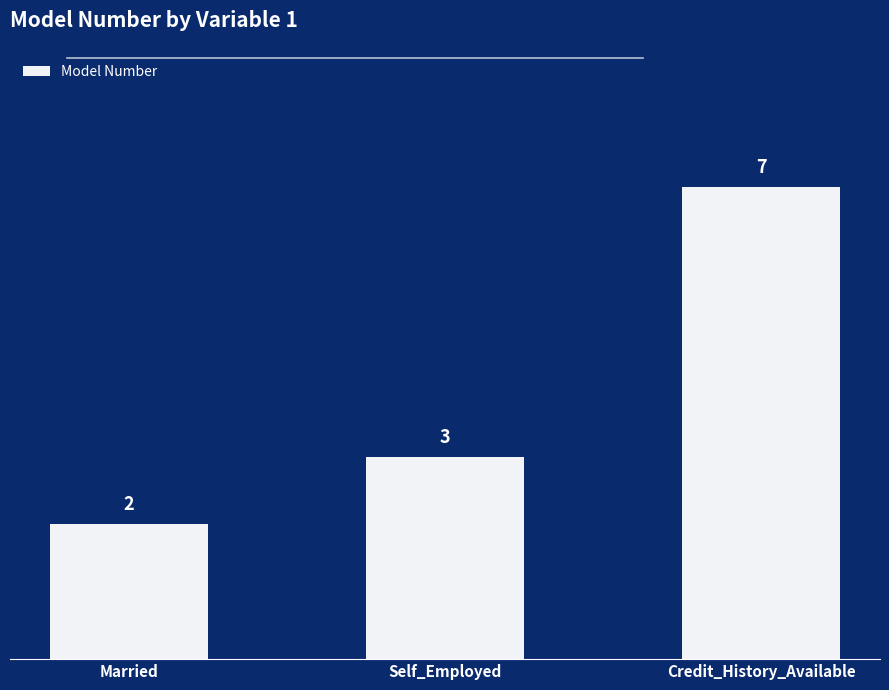

What is the difference between the maximum and minimum values?

5